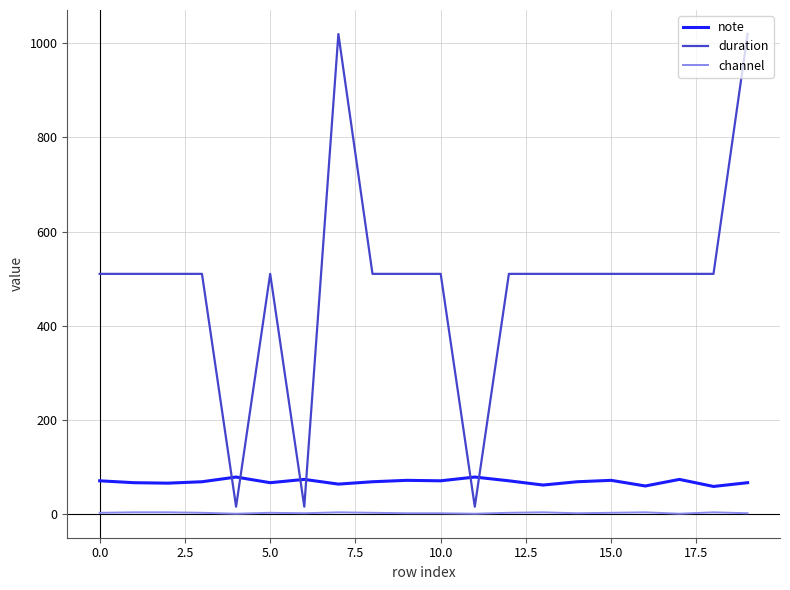

Is this an area chart (filled region under the line)?

No